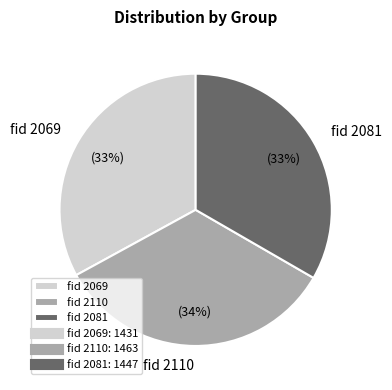

The fid 2110 slice represents 34% of the pie. True or false?

True